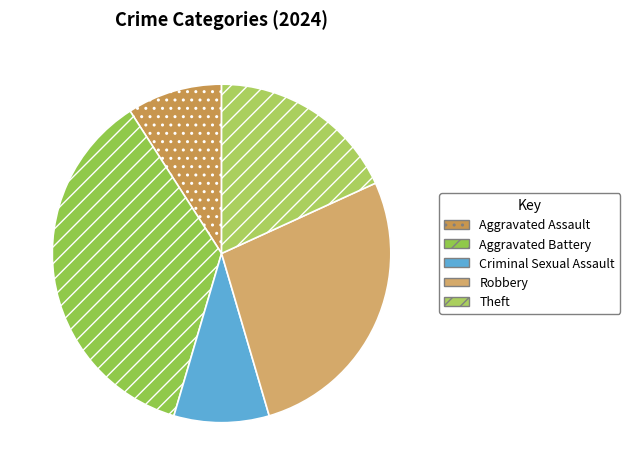

The Robbery slice represents 27% of the pie. True or false?

True